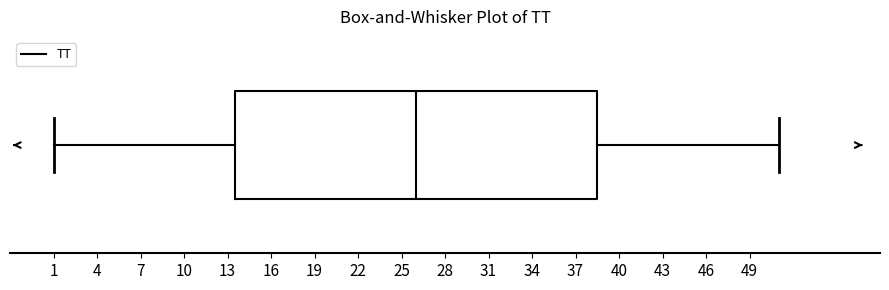

Transcribe this box plot: give where the median line is, the range the box spans, and where the two whiskers end, as read against the x-axis. The values are not printed on the chart, so give them approximately, as read against the axis.

median 26.0, box 13.5 to 38.5, whiskers 1.0 to 51.0